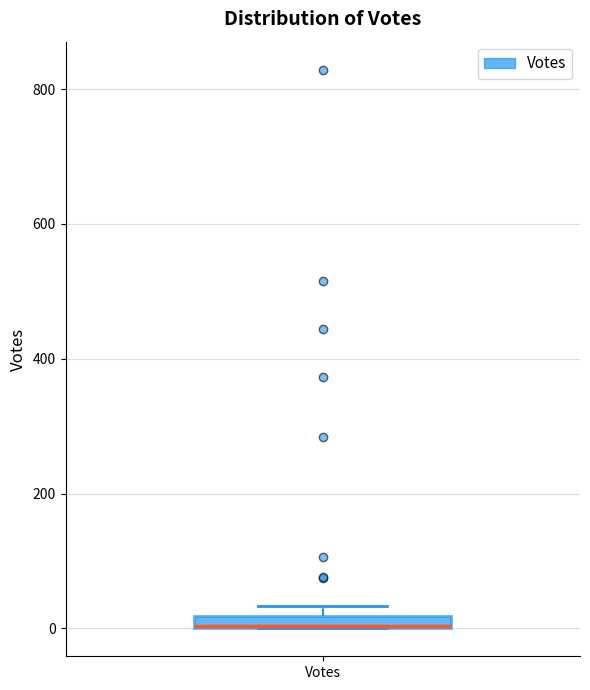

Where is the upper edge of the box for Votes on the y-axis? The values are not printed on the chart, so give them approximately, as read against the axis.

20